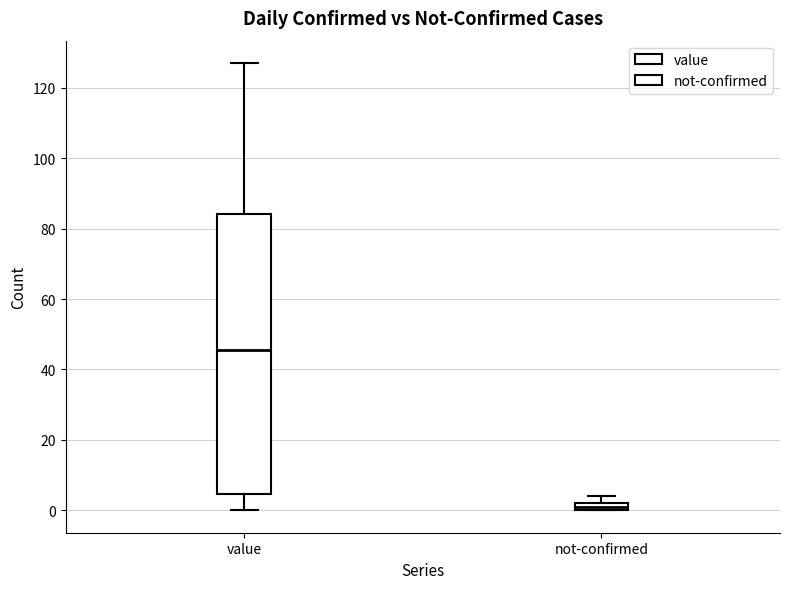

Where is the upper edge of the box for not-confirmed on the y-axis? The values are not printed on the chart, so give them approximately, as read against the axis.

2